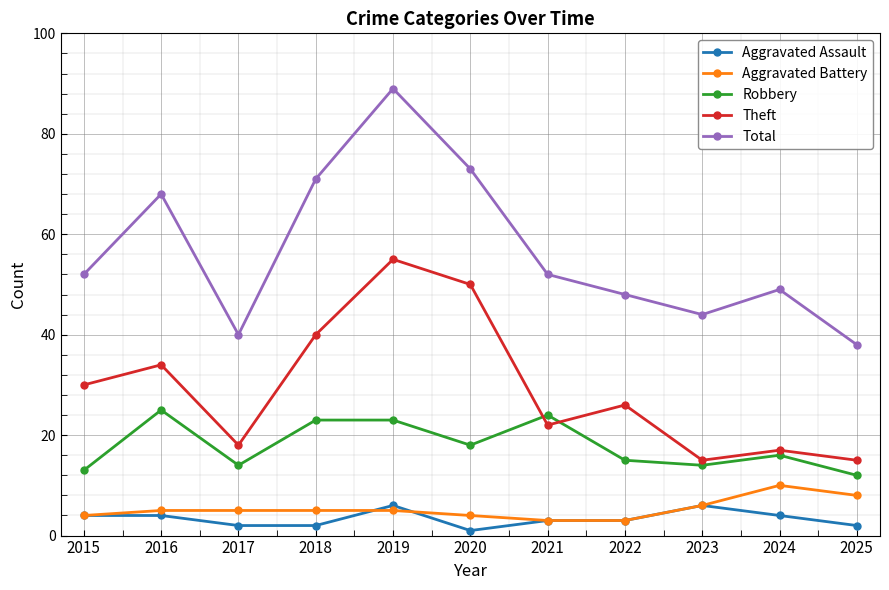

At which category is the sum across all series the highest?

2019